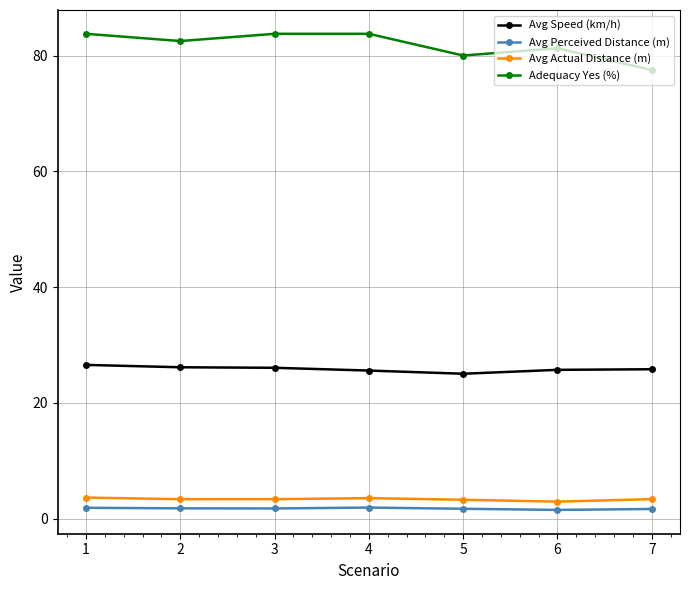

Rank the series by their maximum value, from highest to lowest.

Adequacy Yes (%), Avg Speed (km/h), Avg Actual Distance (m), Avg Perceived Distance (m)